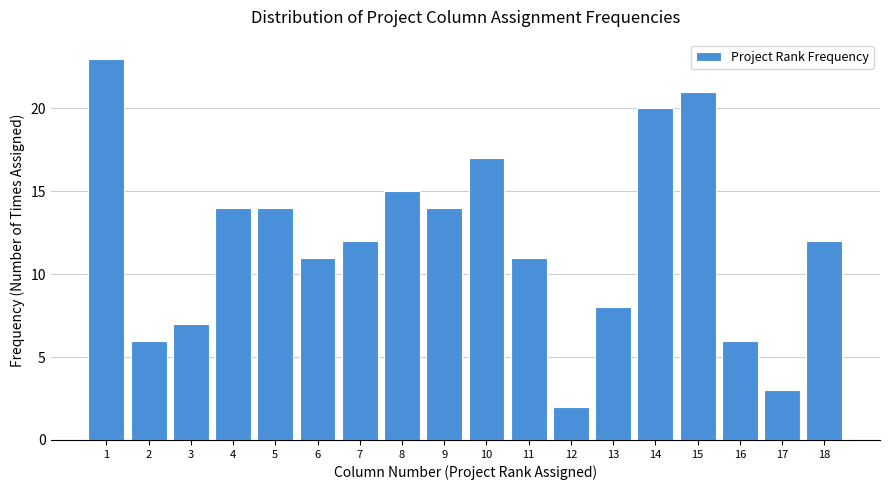

Reading right to left, extract all data points from this chart.

18=12	17=3	16=6	15=21	14=20	13=8	12=2	11=11	10=17	9=14	8=15	7=12	6=11	5=14	4=14	3=7	2=6	1=23